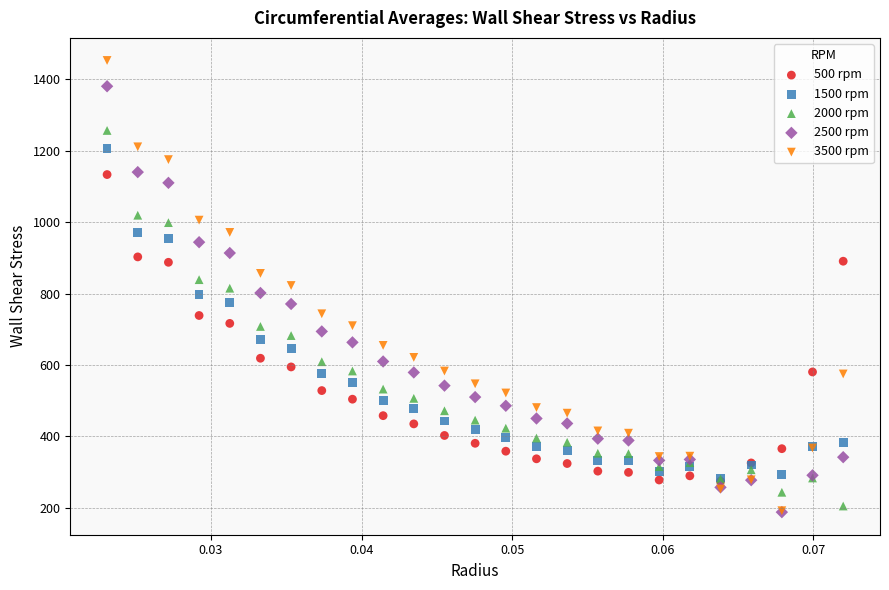

What are all the series names shown in the legend?

500 rpm, 1500 rpm, 2000 rpm, 2500 rpm, 3500 rpm